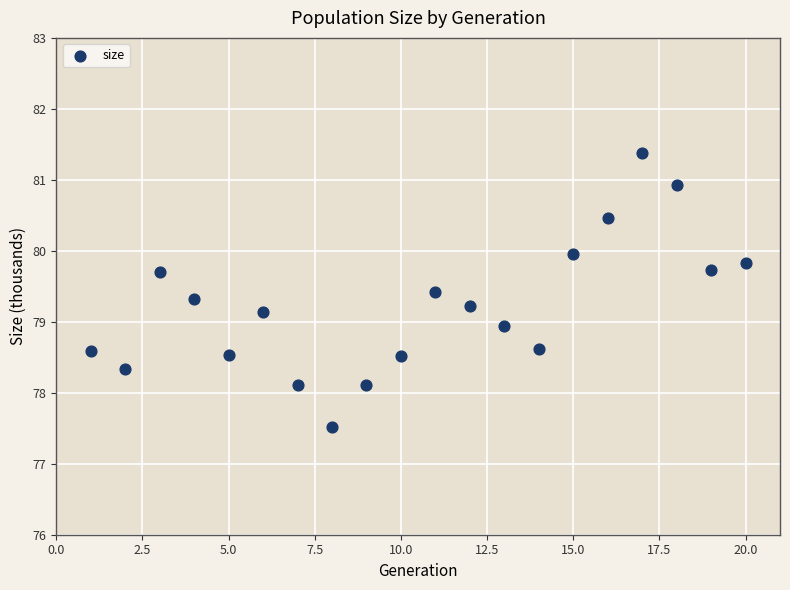

What is the range of X values (max minus min)?

19.0